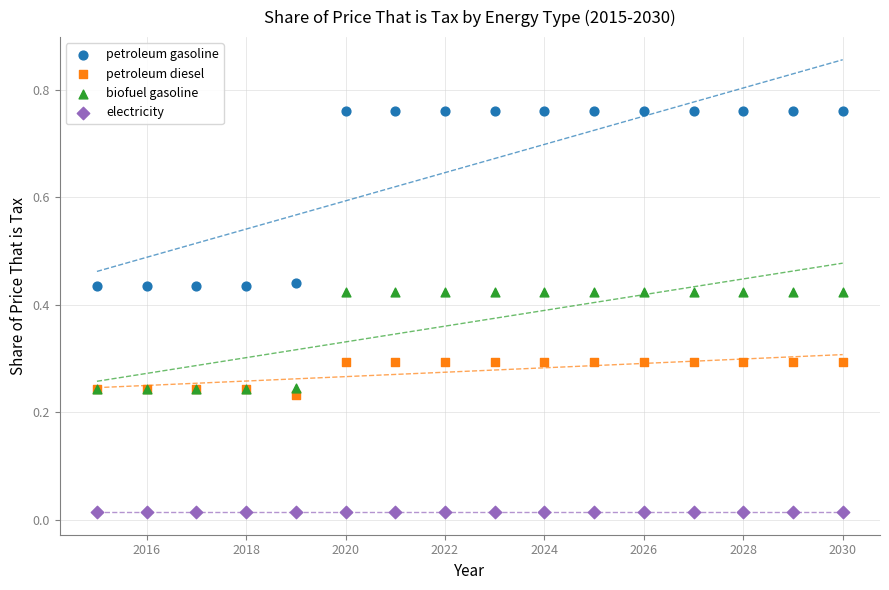

What are all the series names shown in the legend?

petroleum gasoline, petroleum diesel, biofuel gasoline, electricity